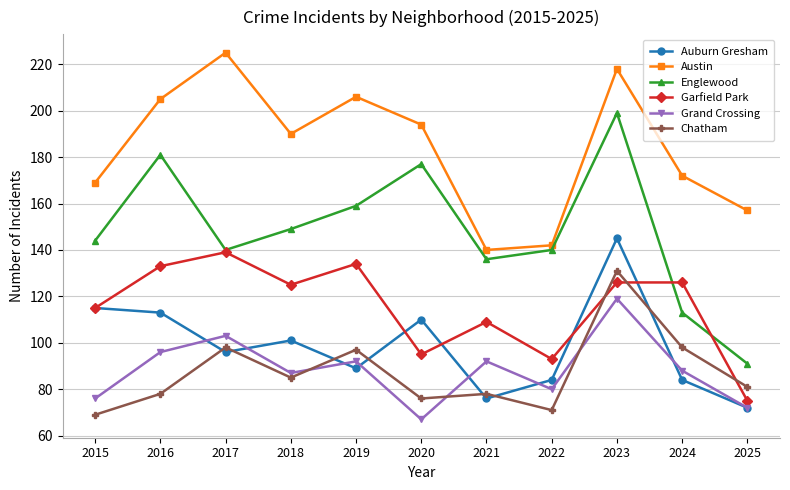

How many lines are shown in the chart?

6